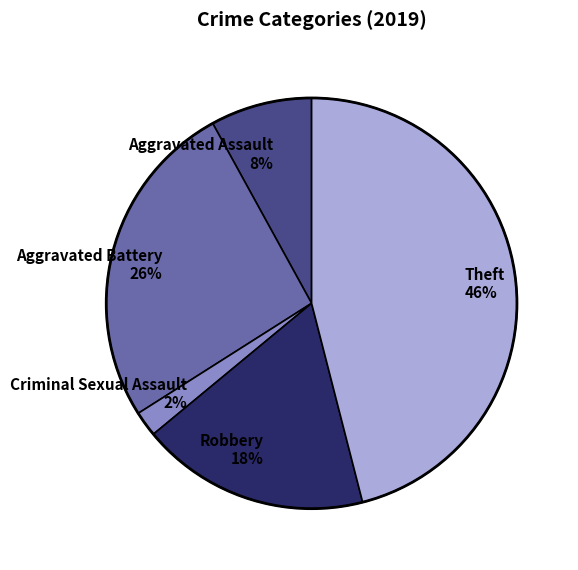

Combined, do Theft and Criminal Sexual Assault account for over 50%?

No